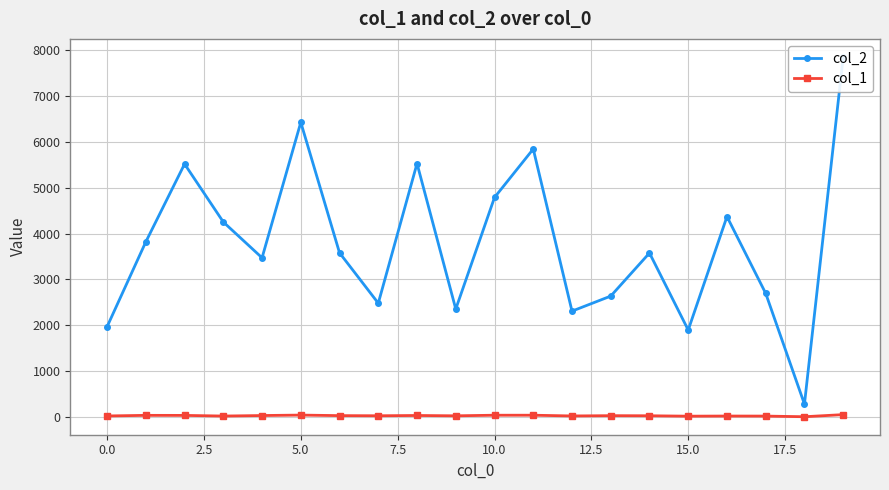

At which label does col_1 reach its minimum?

18